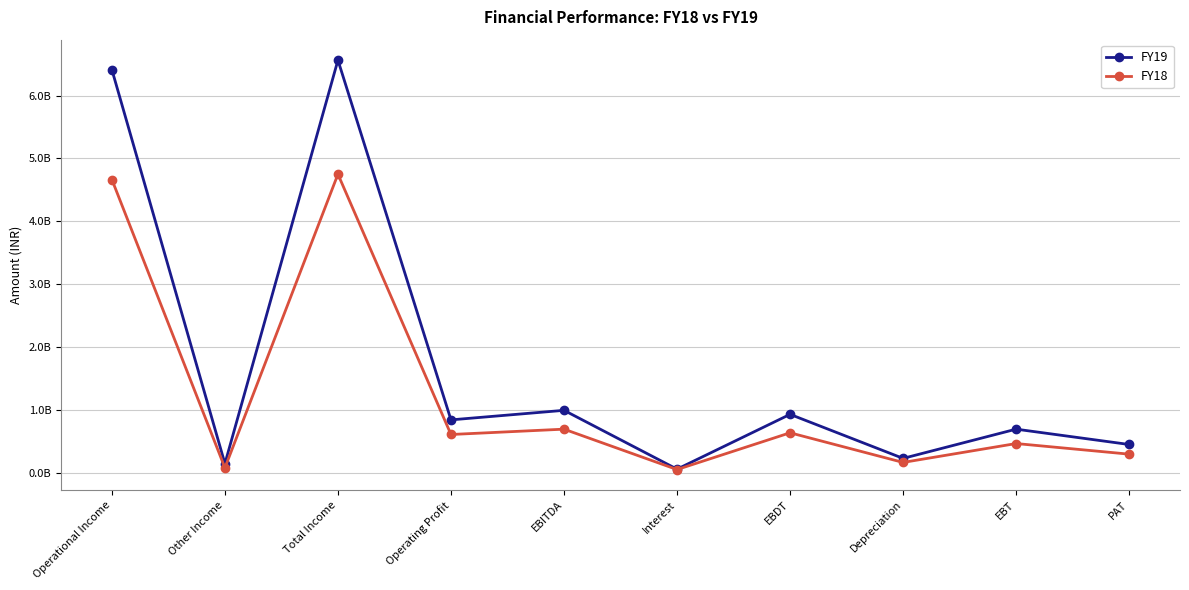

What are all the series names shown in the legend?

FY19, FY18